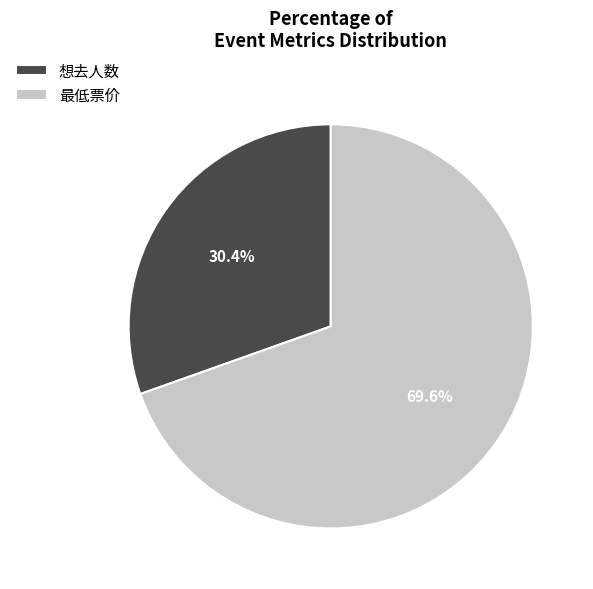

What is the largest slice in the pie chart?

最低票价